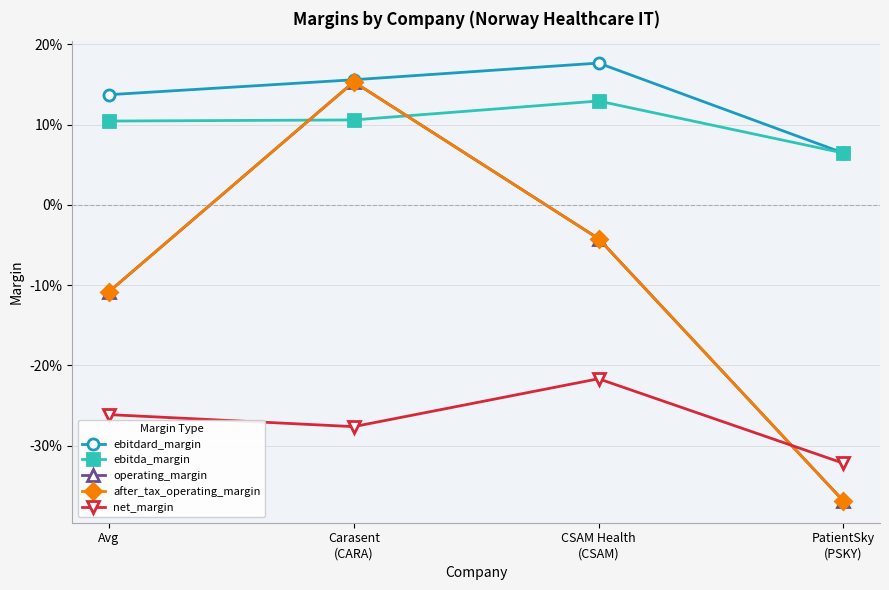

Is this an area chart (filled region under the line)?

No